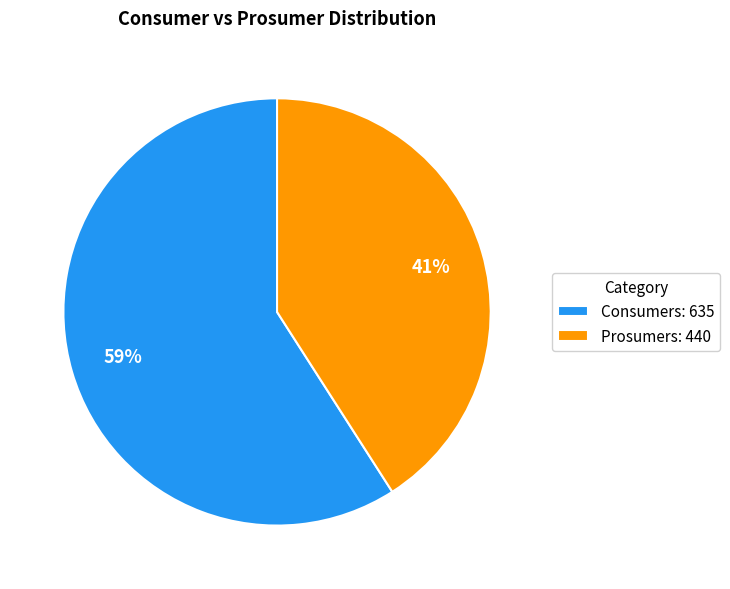

The Prosumers slice represents 41% of the pie. True or false?

True